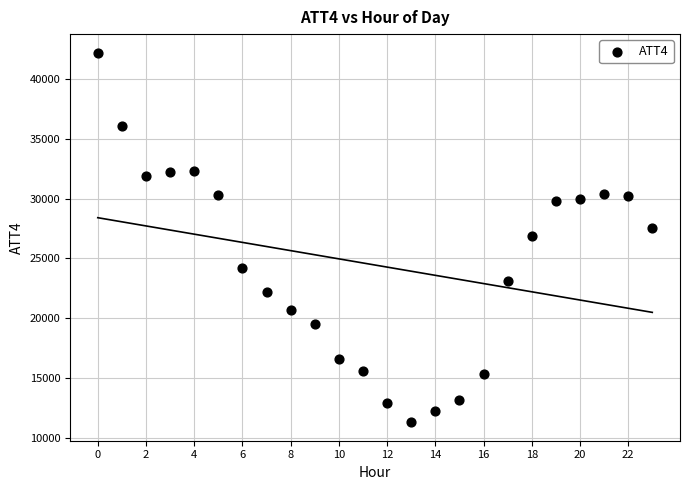

What is the range of Y values (max minus min)?

30900